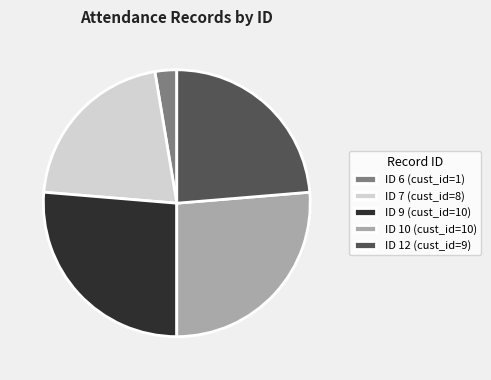

Approximately how many times larger is the value at ID 10 (cust_id=10) compared to ID 9 (cust_id=10)?

1.0